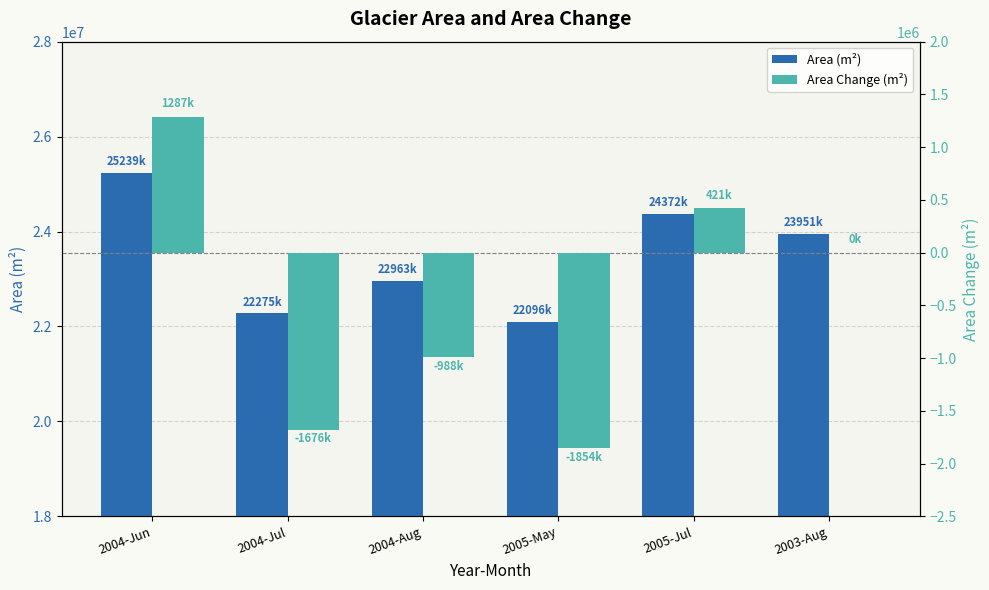

What is the label of the 5th bar from the left?

2005-Jul